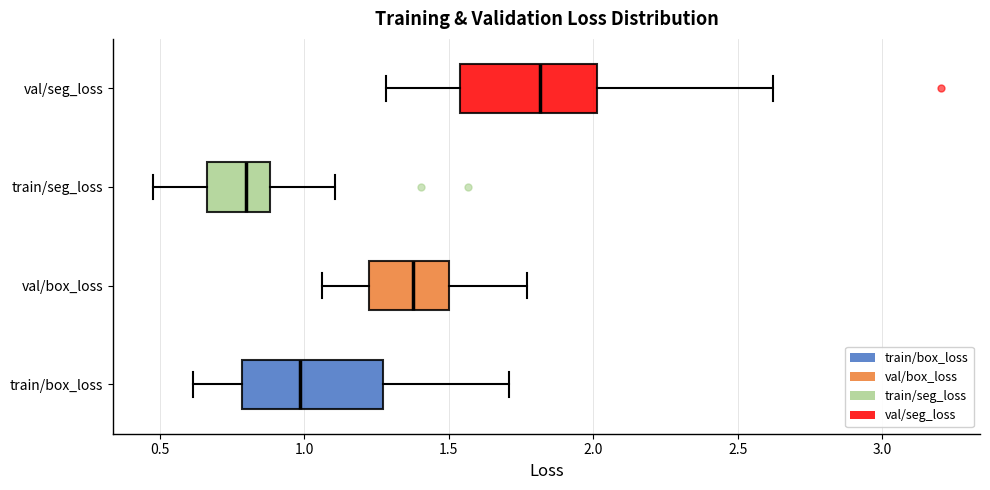

Reading bottom to top, read every box against the x-axis: the position of its median line, the range the box covers, and the ends of its whiskers. The values are not printed on the chart, so give them approximately, as read against the axis.

train/box_loss: median 1.00, box 0.80 to 1.25, whiskers 0.60 to 1.70
val/box_loss: median 1.40, box 1.20 to 1.50, whiskers 1.05 to 1.75
train/seg_loss: median 0.80, box 0.65 to 0.90, whiskers 0.50 to 1.10
val/seg_loss: median 1.80, box 1.55 to 2.00, whiskers 1.30 to 2.60